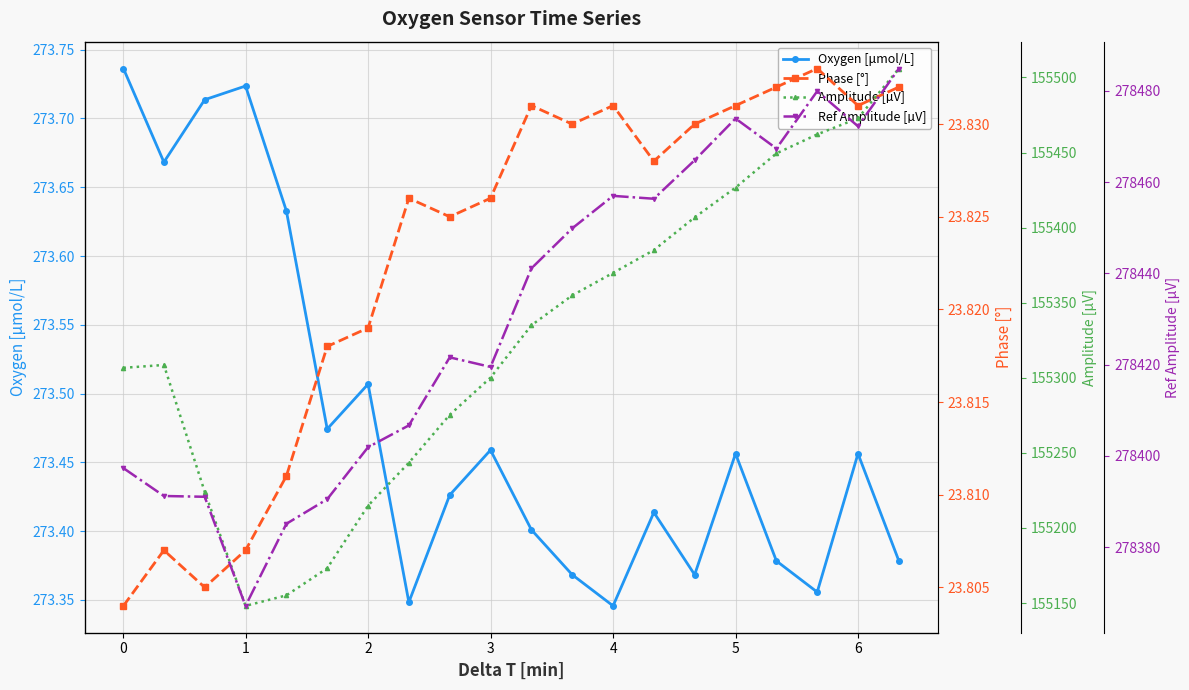

Count the Oxygen [μmol/L] values in the range 273 to 274.

20